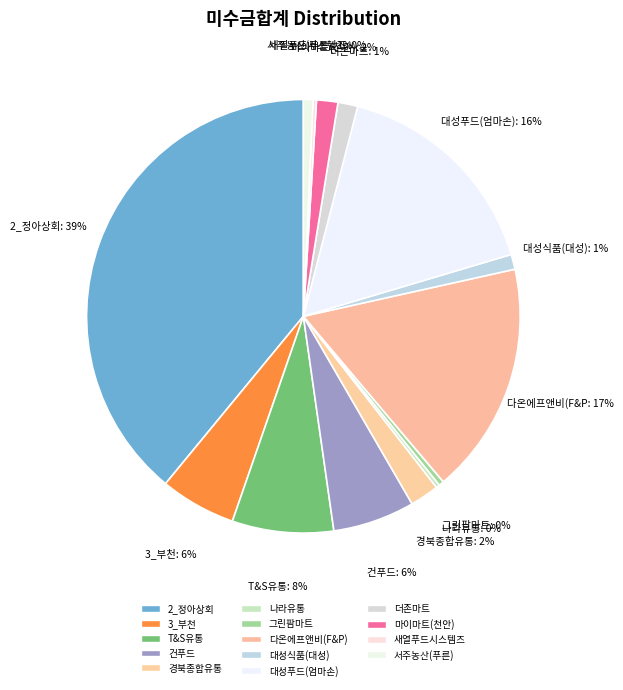

Rank the categories by value from highest to lowest.

2_정아상회, 다온에프앤비(F&P), 대성푸드(엄마손), T&S유통, 건푸드, 3_부천, 경북종합유통, 마이마트(천안), 더존마트, 대성식품(대성), 서주농산(푸른), 그린팜마트, 나라유통, 새열푸드시스템즈